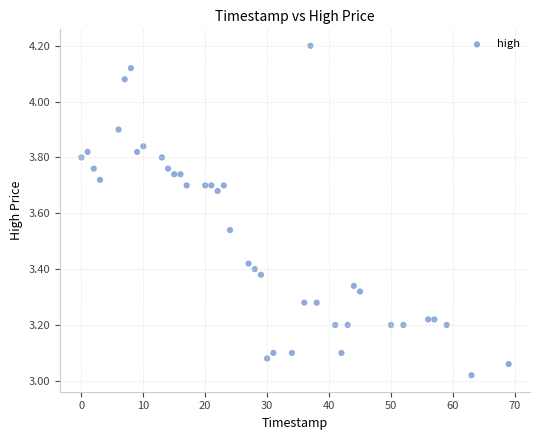

What is the range of X values (max minus min)?

69.0